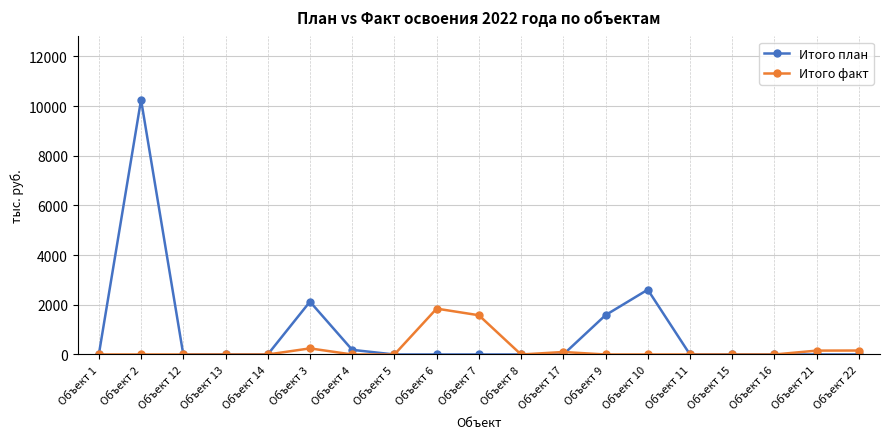

Is it true that Итого факт equals 0.0 at Объект 9?

True